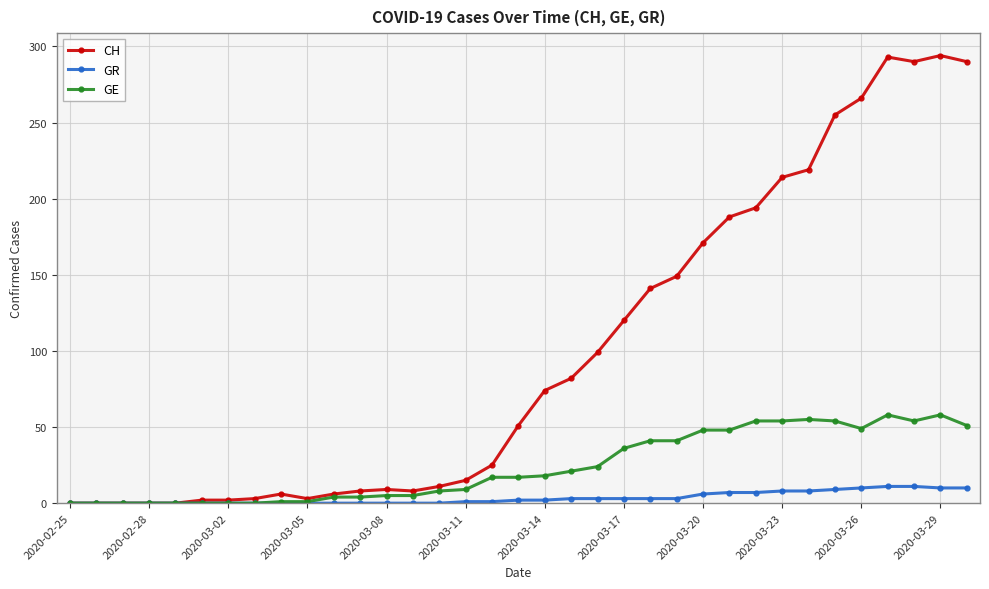

Rank the series by their average value, from highest to lowest.

CH, GE, GR